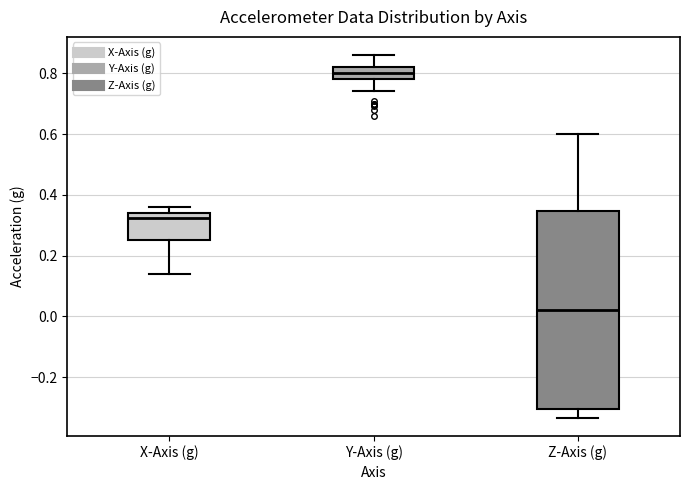

Which box is the tallest, from its lower edge to its upper edge?

Z-Axis (g)